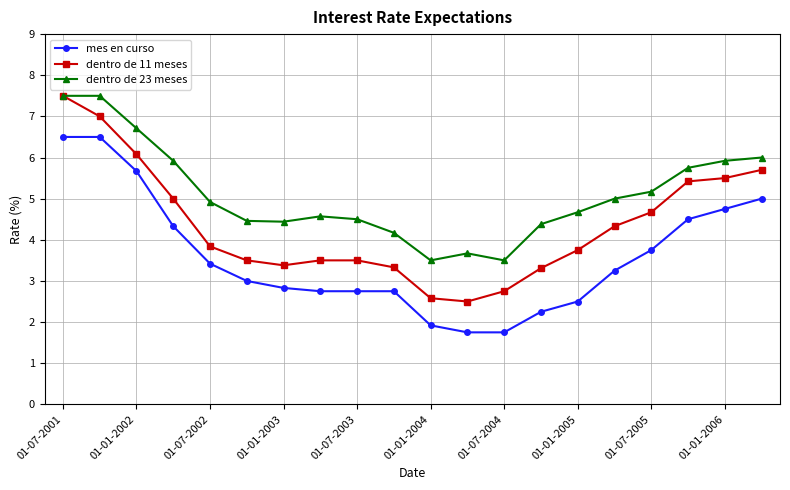

List the series in order of their overall mean, lowest first.

mes en curso, dentro de 11 meses, dentro de 23 meses